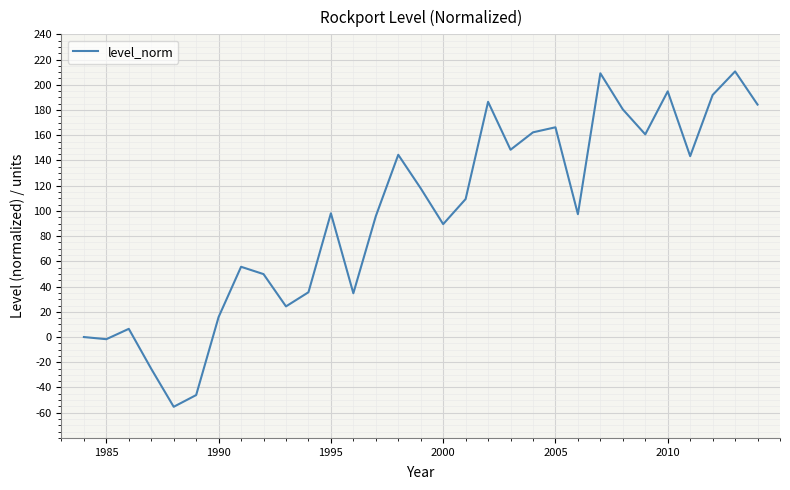

What is the greatest value displayed?

210.6